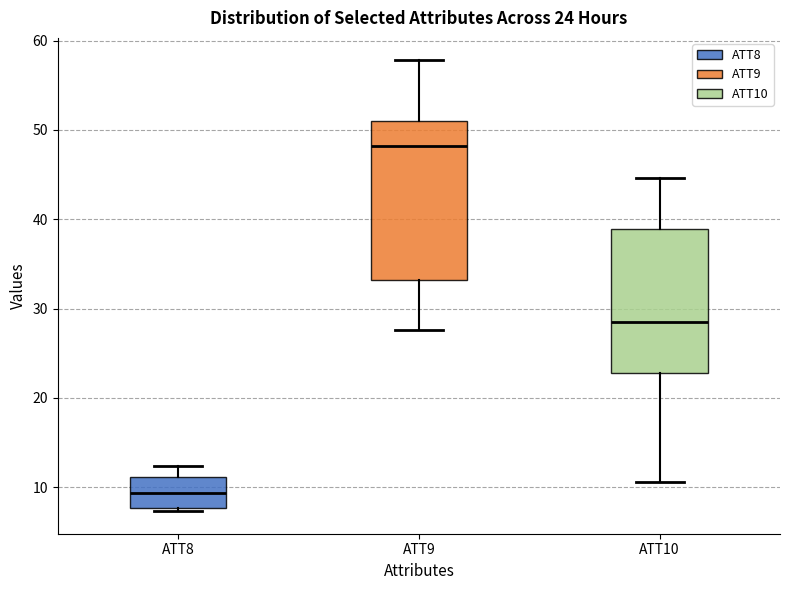

Which box has the lowest median line?

ATT8